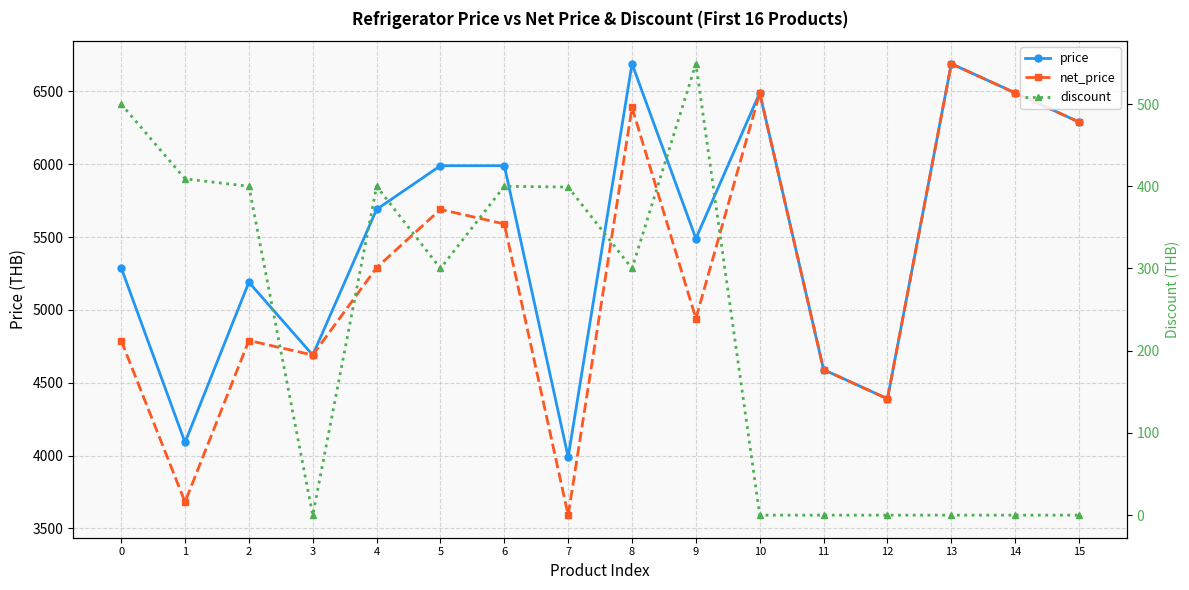

At which category is the sum across all series the highest?

8